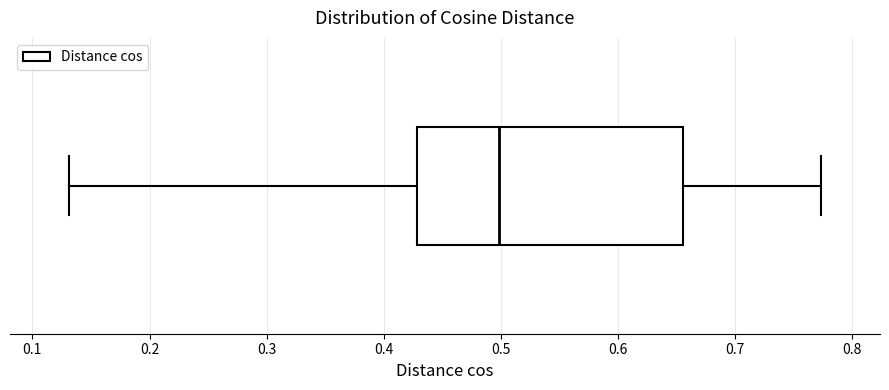

Transcribe this box plot: give where the median line is, the range the box spans, and where the two whiskers end, as read against the x-axis. The values are not printed on the chart, so give them approximately, as read against the axis.

median 0.50, box 0.43 to 0.66, whiskers 0.13 to 0.77